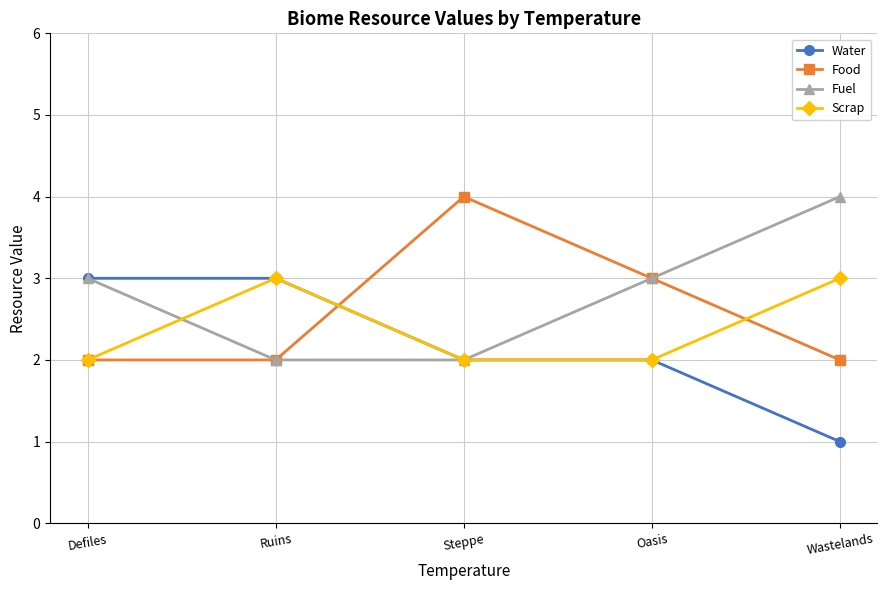

Read the Food value at Oasis.

3